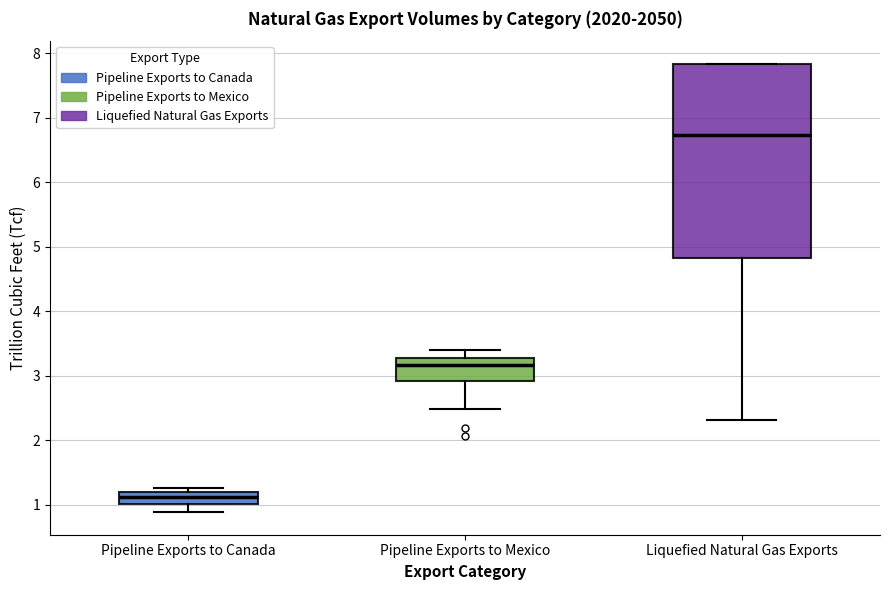

Where does the median line of the box for Liquefied Natural Gas Exports sit on the y-axis? The values are not printed on the chart, so give them approximately, as read against the axis.

6.7